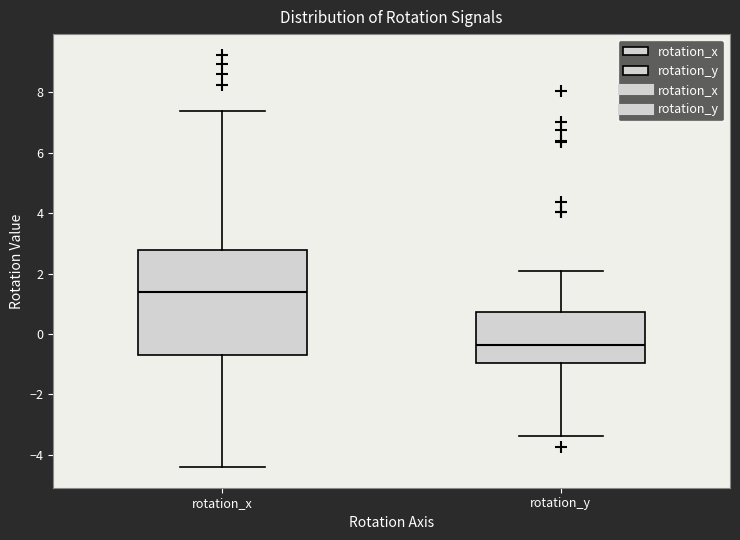

Reading left to right, read every box against the y-axis: the position of its median line, the range the box covers, and the ends of its whiskers. The values are not printed on the chart, so give them approximately, as read against the axis.

rotation_x: median 1.4, box -0.8 to 2.8, whiskers -4.4 to 7.4
rotation_y: median -0.4, box -1.0 to 0.8, whiskers -3.4 to 2.0